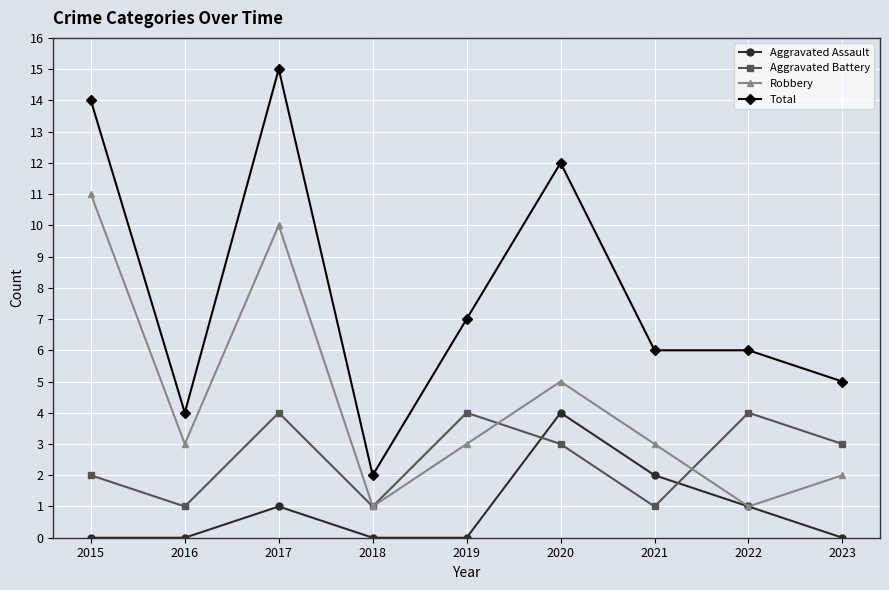

Does the chart have visible grid lines?

Yes